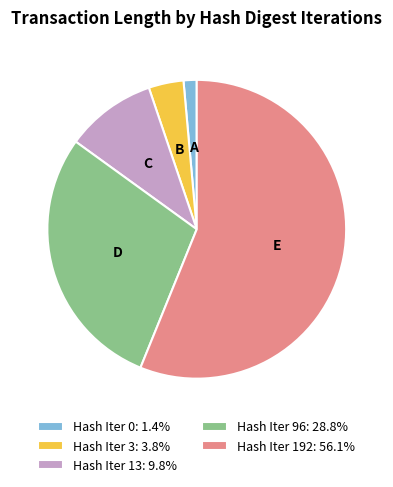

Count the number of slices in the pie.

5